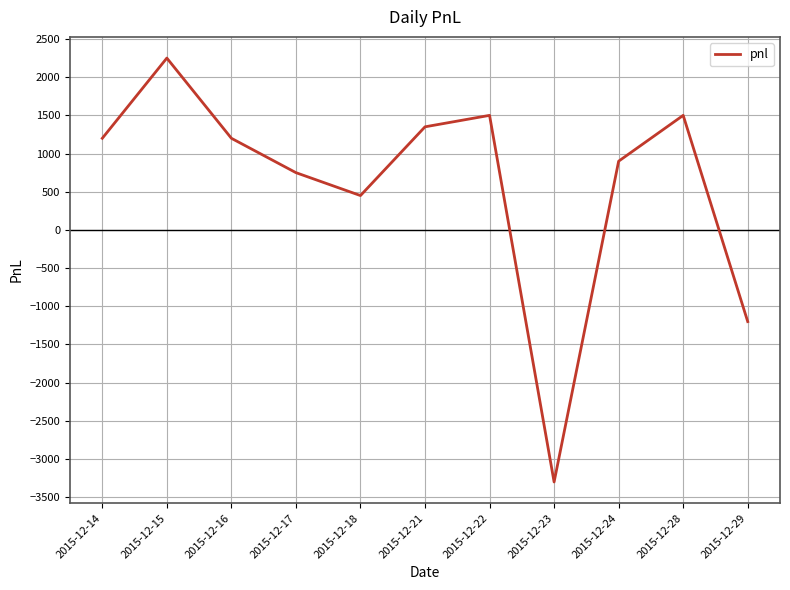

What is the maximum value shown in the chart?

2250